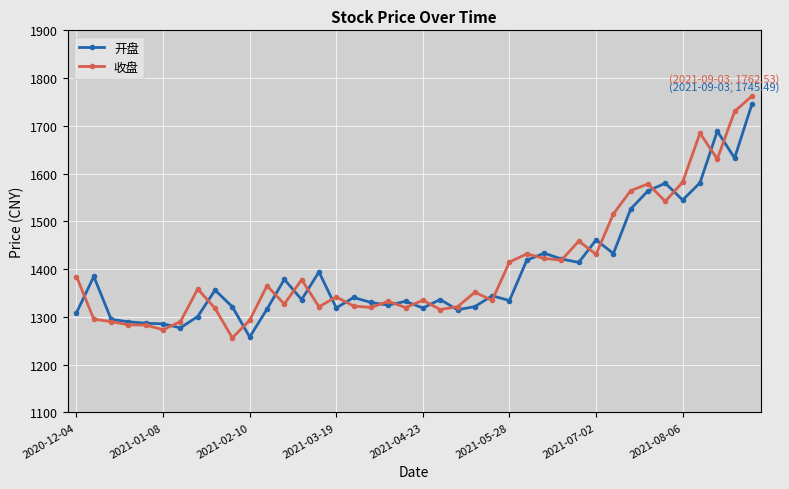

What is the value of the 开盘 point at the 38th from the left?

1688.9